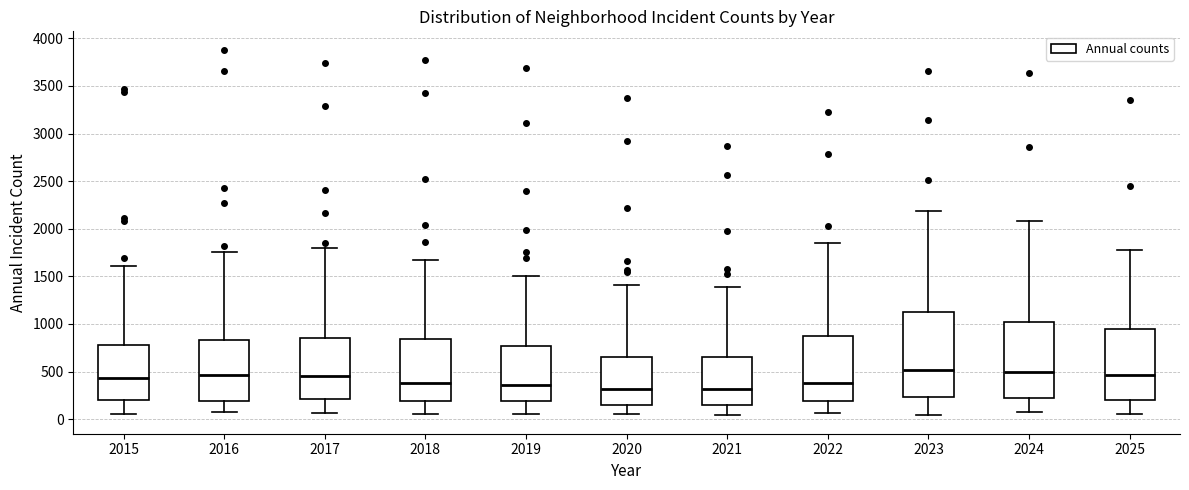

Reading left to right, read every box against the y-axis: the position of its median line, the range the box covers, and the ends of its whiskers. The values are not printed on the chart, so give them approximately, as read against the axis.

2015: median 450, box 200 to 800, whiskers 50 to 1600
2016: median 450, box 200 to 850, whiskers 100 to 1750
2017: median 450, box 200 to 850, whiskers 50 to 1800
2018: median 400, box 200 to 850, whiskers 50 to 1650
2019: median 350, box 200 to 750, whiskers 50 to 1500
2020: median 300, box 150 to 650, whiskers 50 to 1400
2021: median 300, box 150 to 650, whiskers 50 to 1400
2022: median 400, box 200 to 900, whiskers 50 to 1850
2023: median 500, box 250 to 1150, whiskers 50 to 2200
2024: median 500, box 200 to 1000, whiskers 100 to 2100
2025: median 450, box 200 to 950, whiskers 50 to 1800